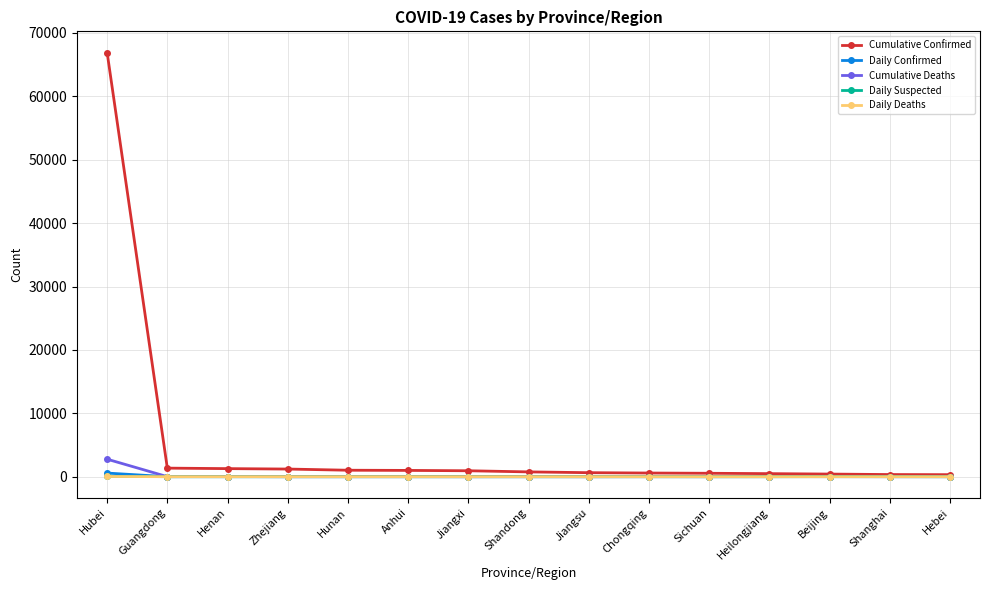

How many lines are shown in the chart?

5